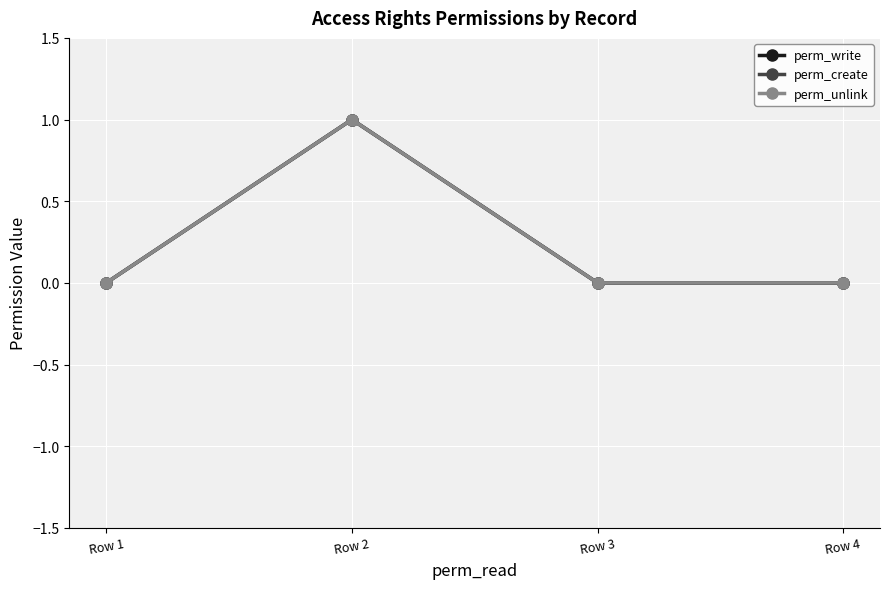

Does the chart have visible grid lines?

Yes